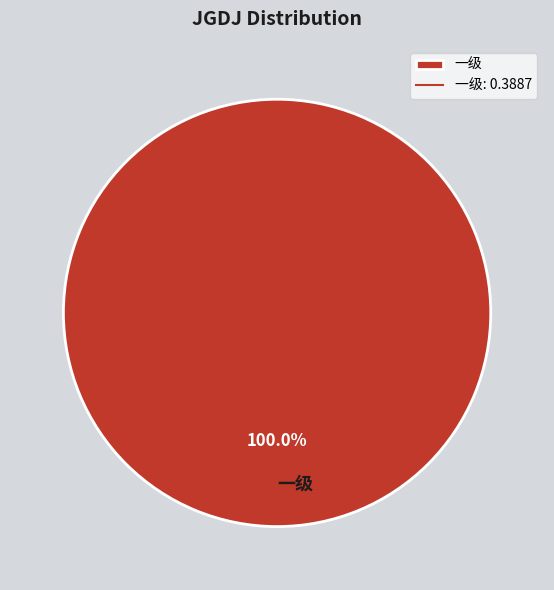

Is there a majority slice in this chart?

Yes